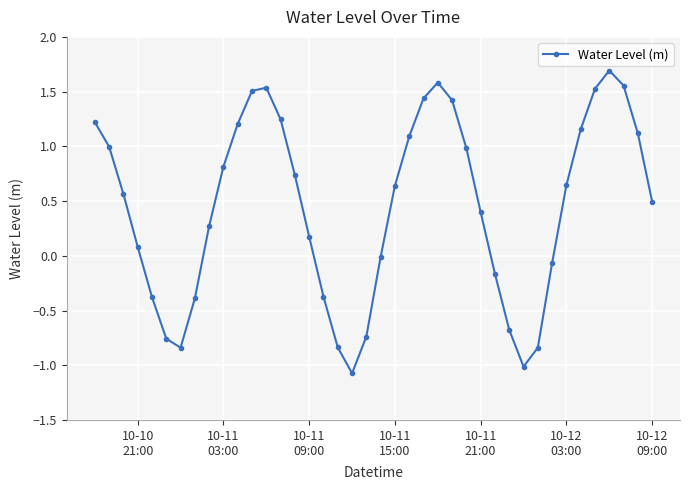

How many points are higher than both their immediate neighbors (excluding endpoints)?

3